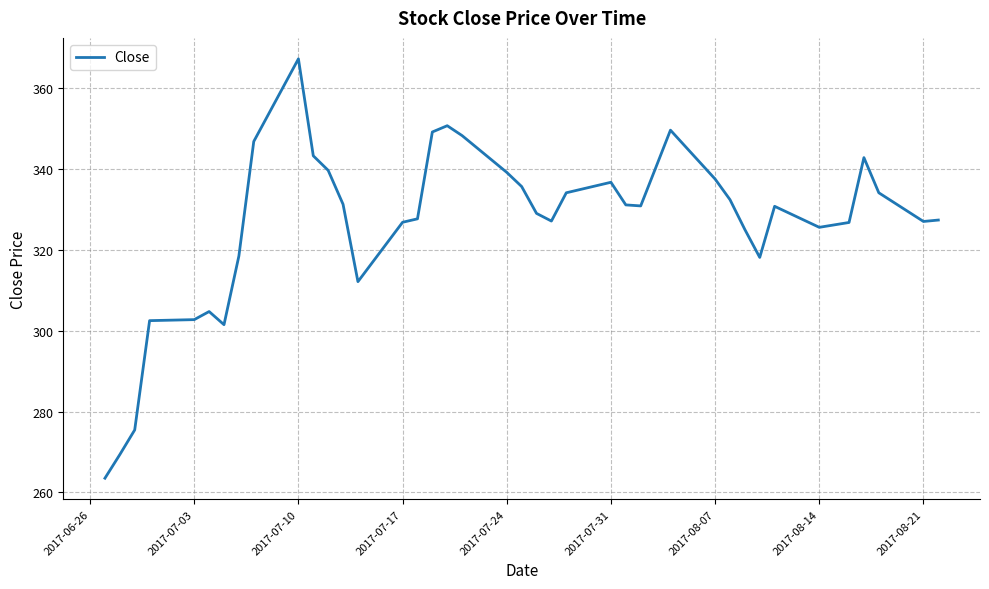

What is the difference between the maximum and minimum values?

103.8